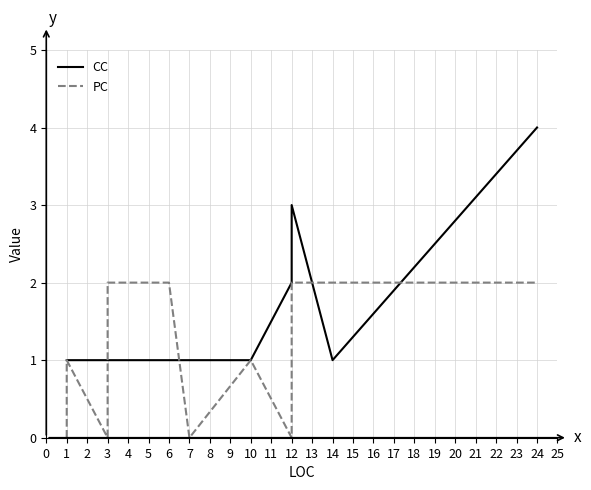

Rank the series by their maximum value, from lowest to highest.

PC, CC